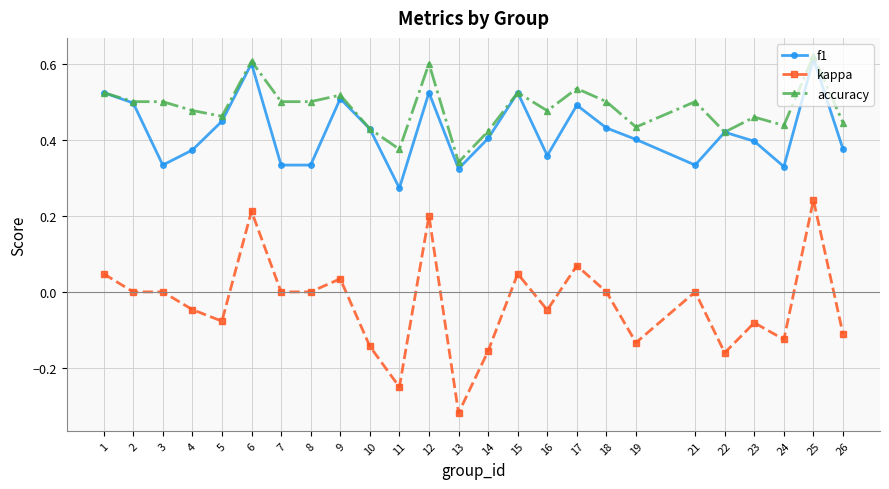

True or false: accuracy has a value of 0.4 at 22.

True